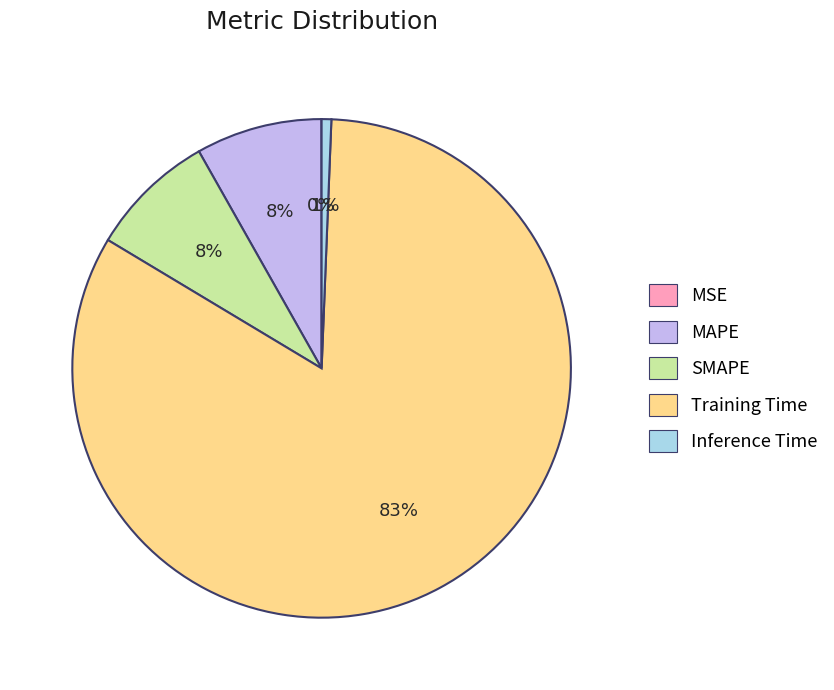

Combined, do Inference Time and Training Time account for over 50%?

Yes